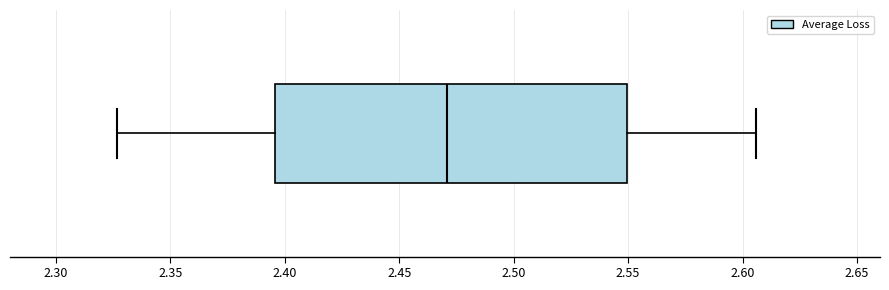

Transcribe this box plot: give where the median line is, the range the box spans, and where the two whiskers end, as read against the x-axis. The values are not printed on the chart, so give them approximately, as read against the axis.

median 2.470, box 2.395 to 2.550, whiskers 2.325 to 2.605